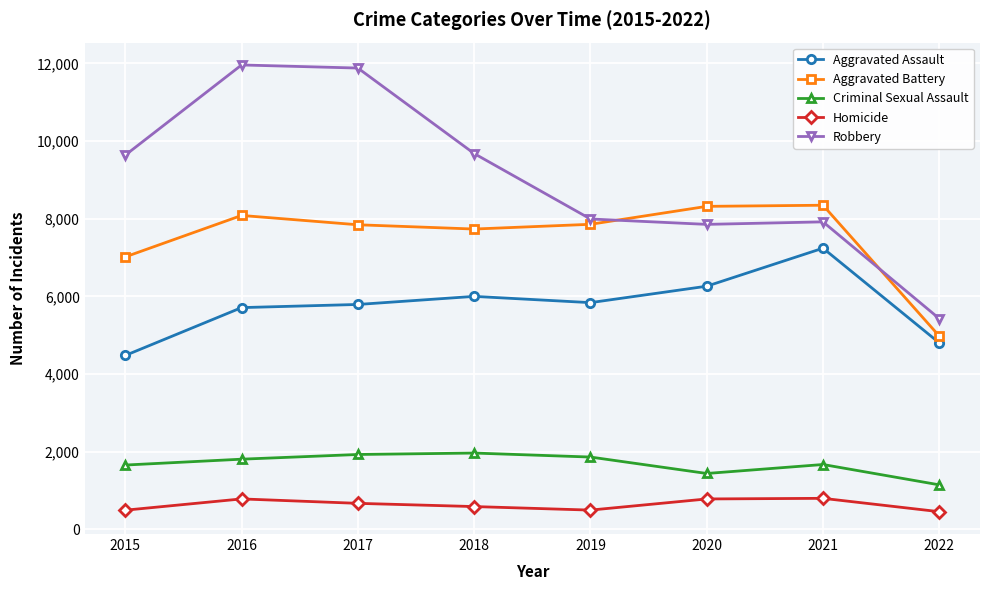

Is the value of Aggravated Assault at 2017 greater than the value of Aggravated Battery at 2019?

No